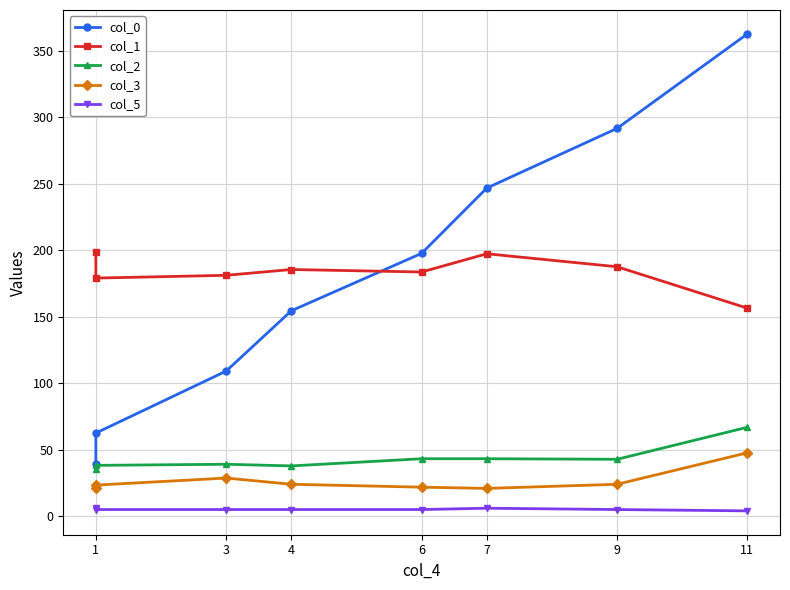

Which series has the largest total across all categories?

col_1